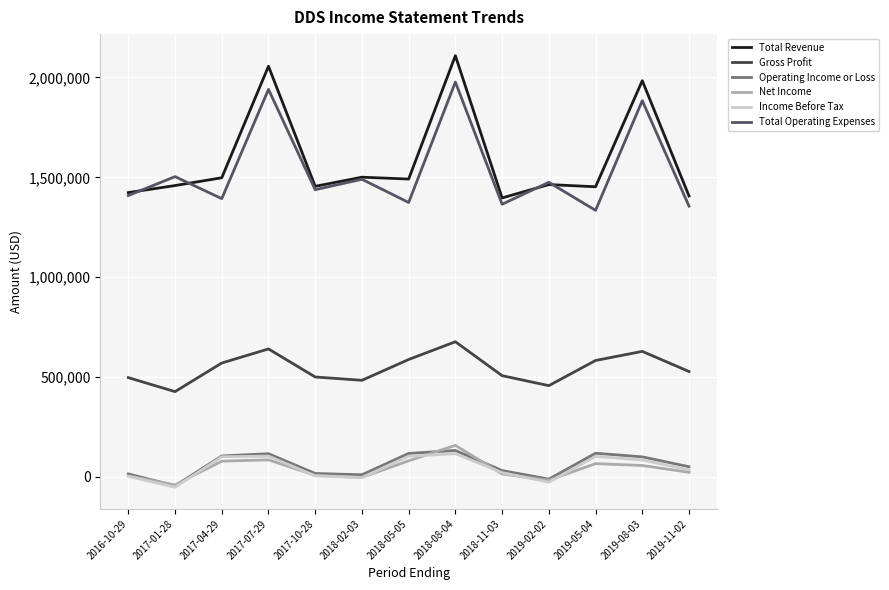

Which series has the widest spread of values?

Total Revenue